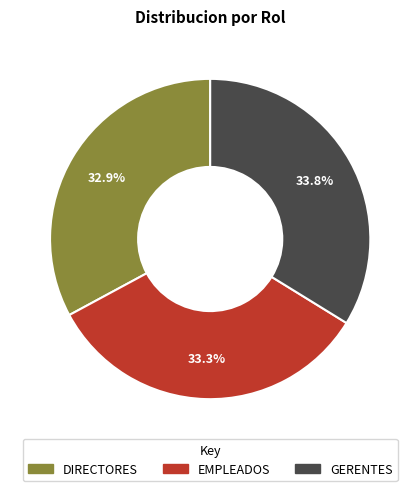

Which has a higher value, GERENTES or DIRECTORES?

GERENTES